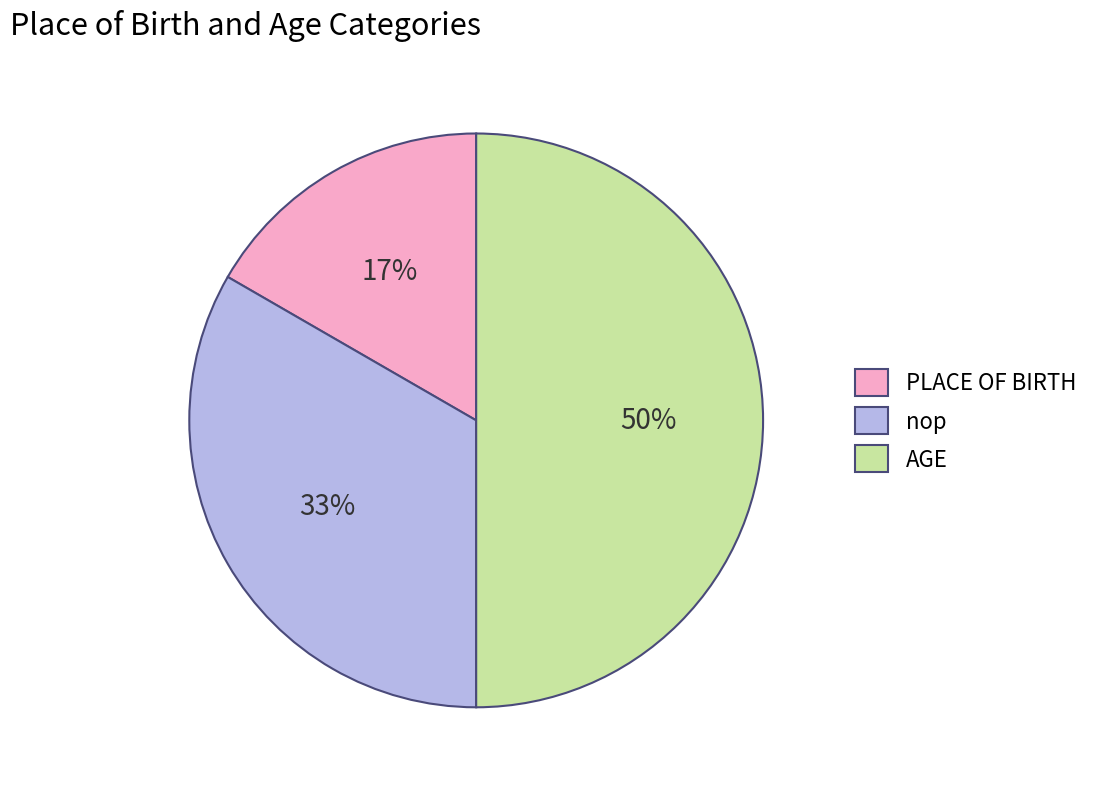

True or false: PLACE OF BIRTH accounts for 7% of the total.

False